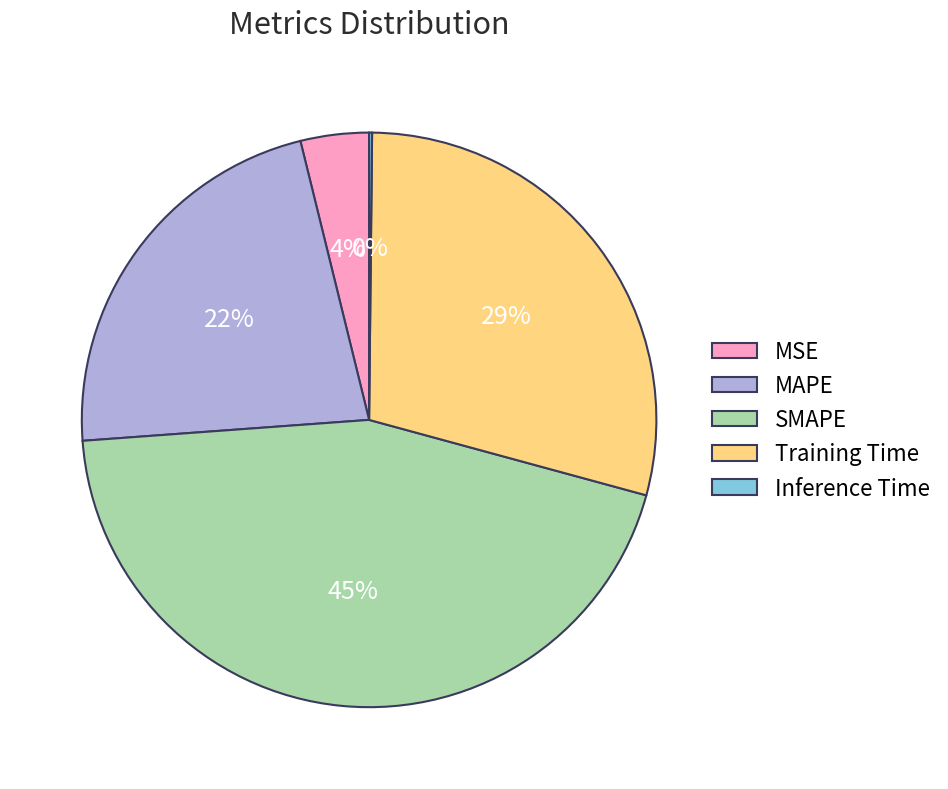

True or false: MSE accounts for 4% of the total.

True